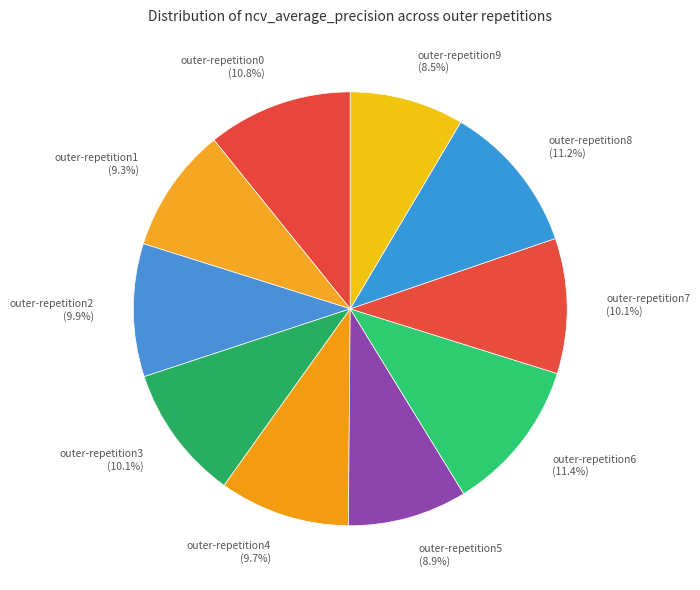

To the nearest percent, what is the average slice percentage?

10%